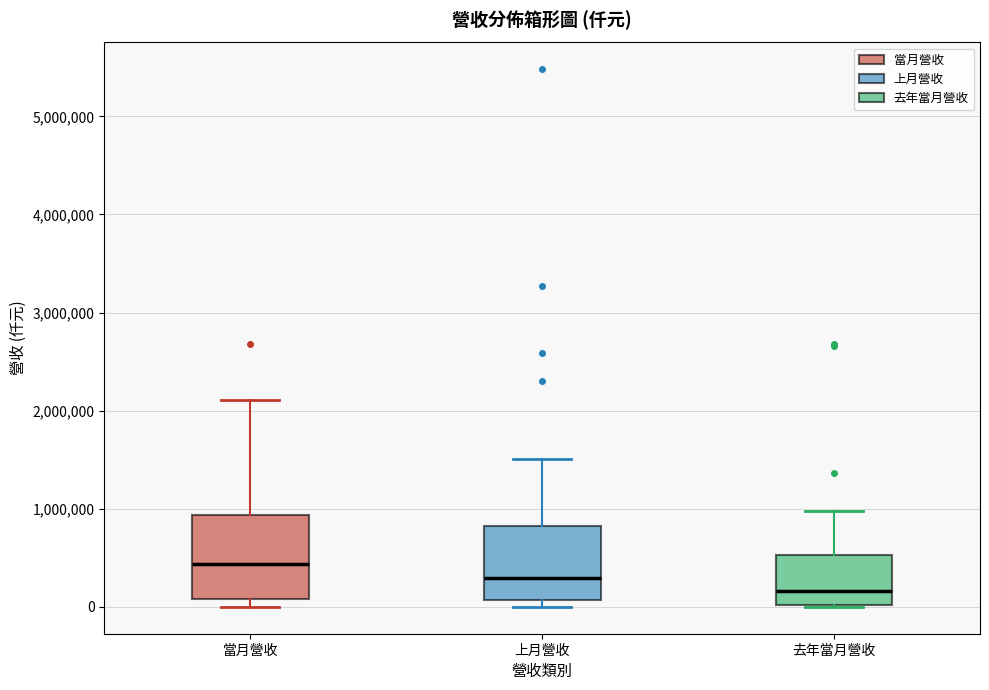

Reading left to right, transcribe this box plot: for each box, give where its median line is, the range the box spans, and where its two whiskers end, as read against the y-axis. The values are not printed on the chart, so give them approximately, as read against the axis.

當月營收: median 400000, box 100000 to 900000, whiskers 0 to 2100000
上月營收: median 300000, box 100000 to 800000, whiskers 0 to 1500000
去年當月營收: median 200000, box 0 to 500000, whiskers 0 to 1000000